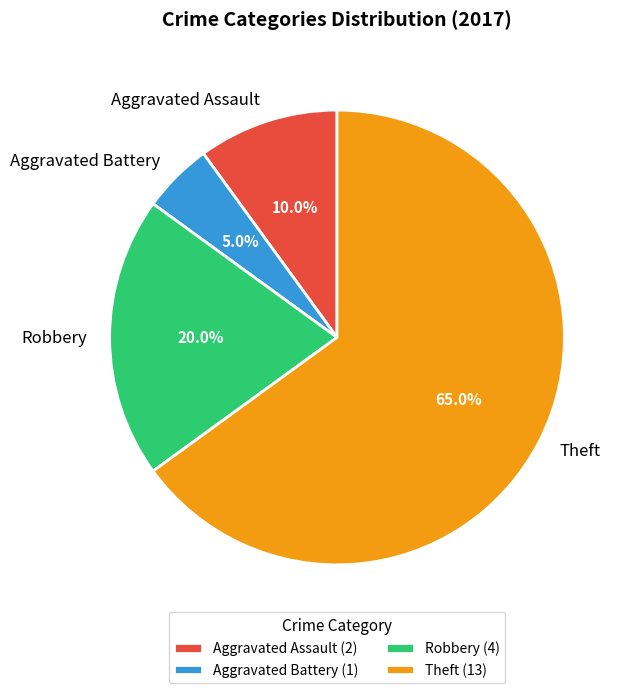

Count the number of slices in the pie.

4